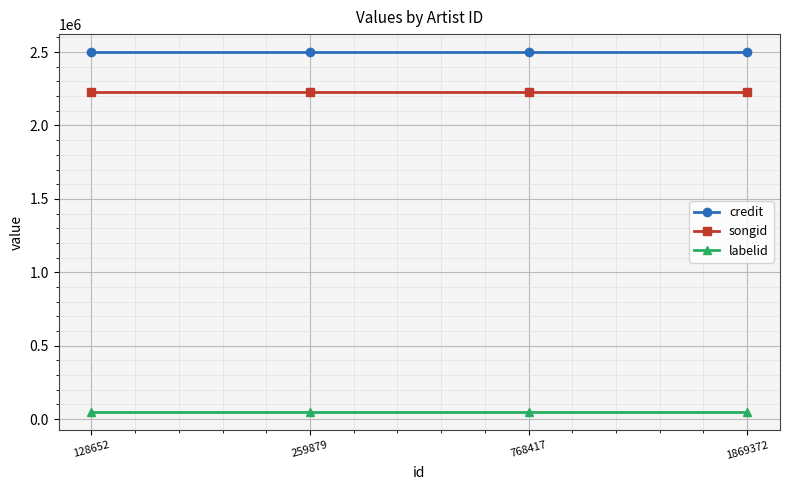

What is the value of the songid point at the 3rd from the left?

2229338